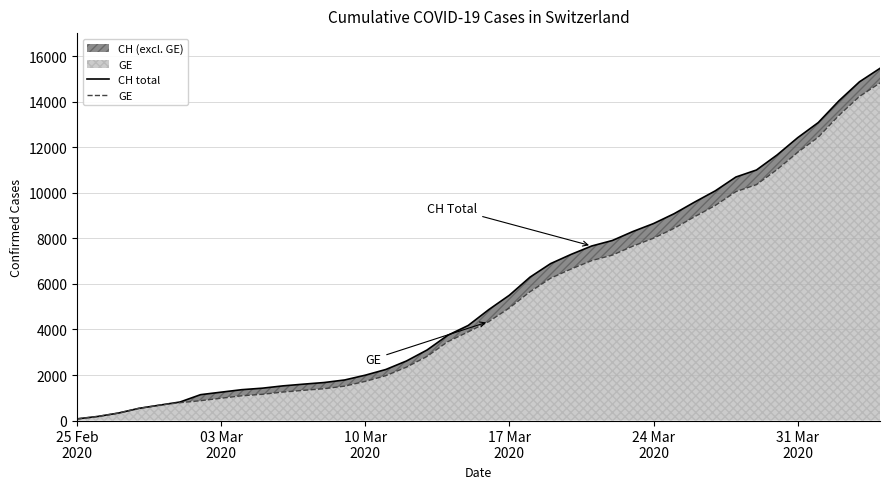

What is the sum of all CH total values?

227677